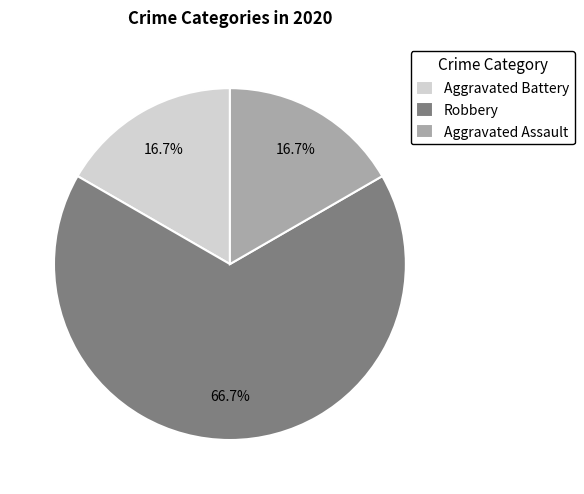

Between Aggravated Assault and Robbery, which is larger?

Robbery